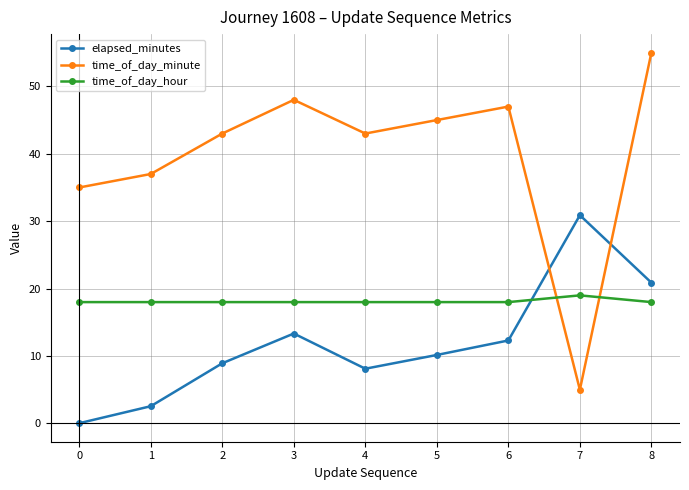

Which series changed the most between 3 and 5?

elapsed_minutes